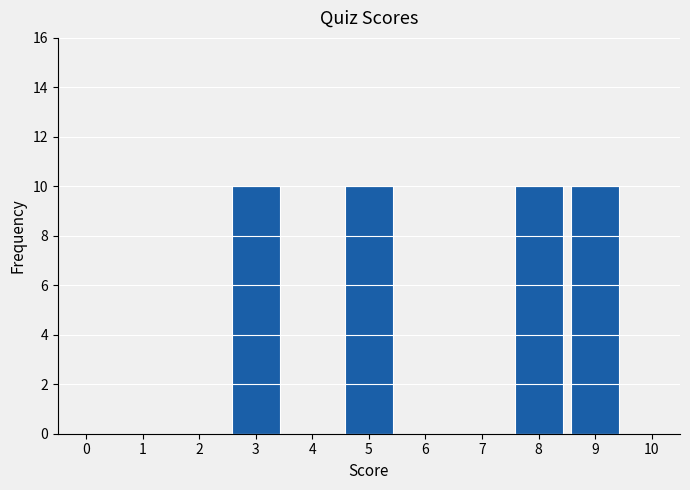

Reading left to right, list all the values displayed in this chart.

0=0	1=0	2=0	3=10	4=0	5=10	6=0	7=0	8=10	9=10	10=0